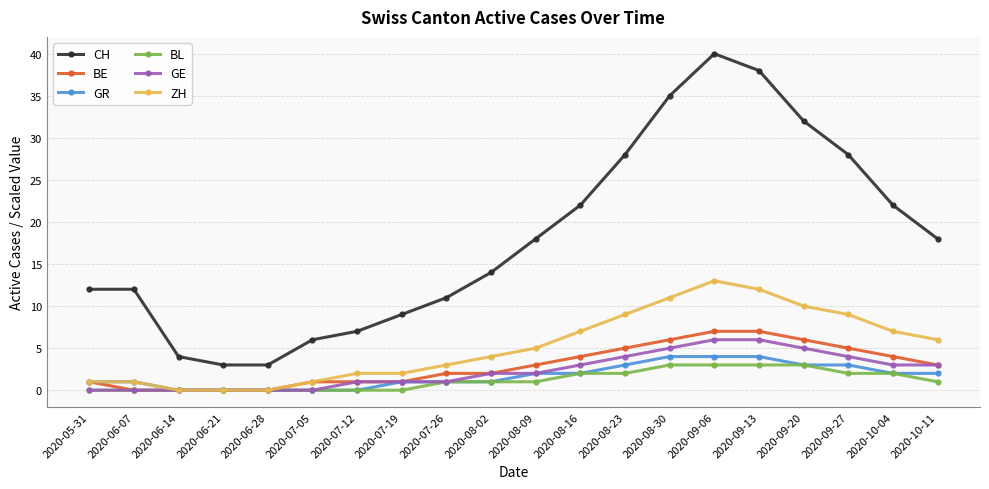

Is it true that CH equals 15 at 2020-09-27?

False